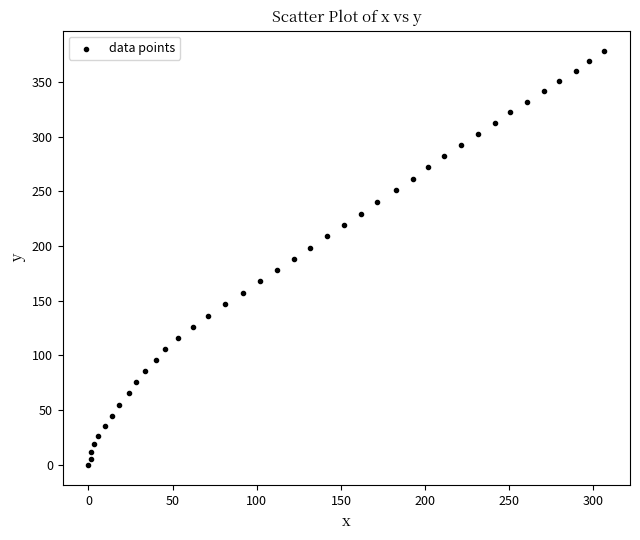

What is the range of Y values (max minus min)?

378.0